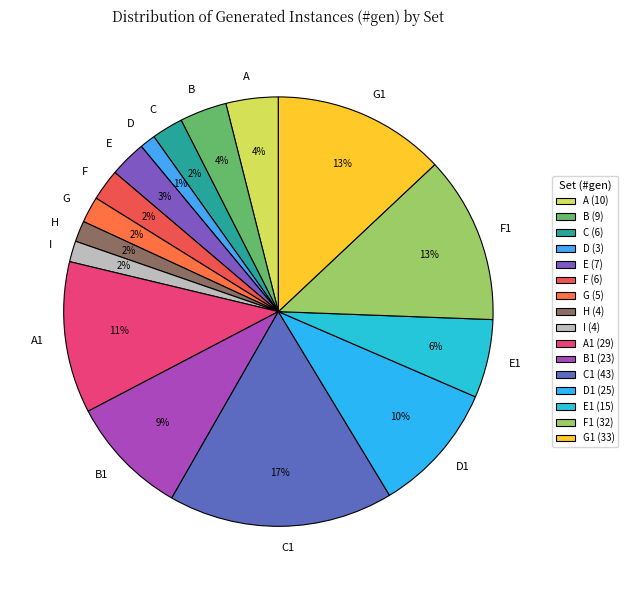

Do A1 and I together represent more than half of the pie?

No